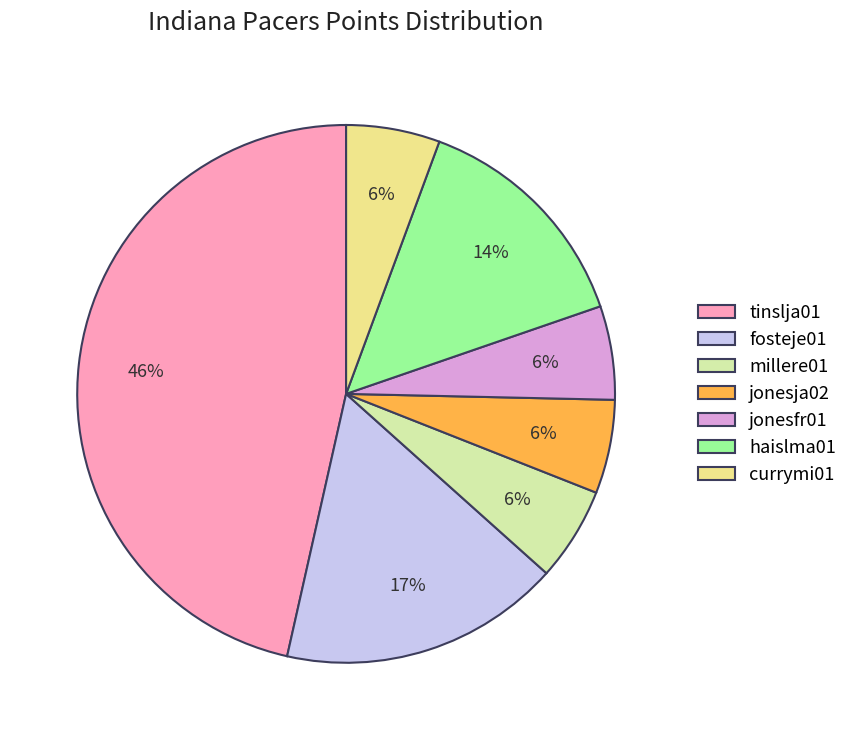

How many segments does this pie chart have?

7